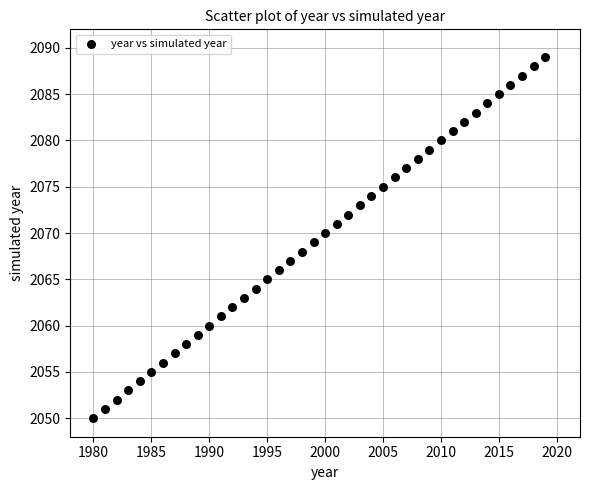

What is the range of X values (max minus min)?

39